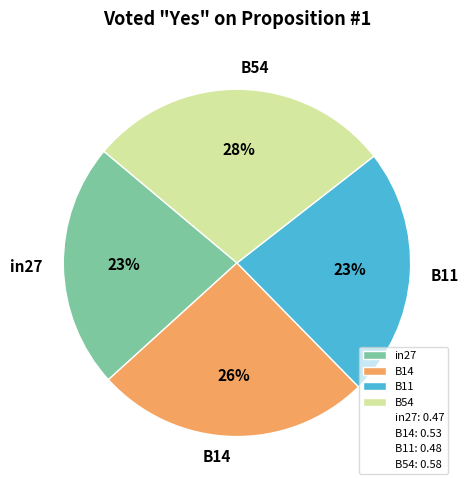

Between B54 and B11, which is larger?

B54